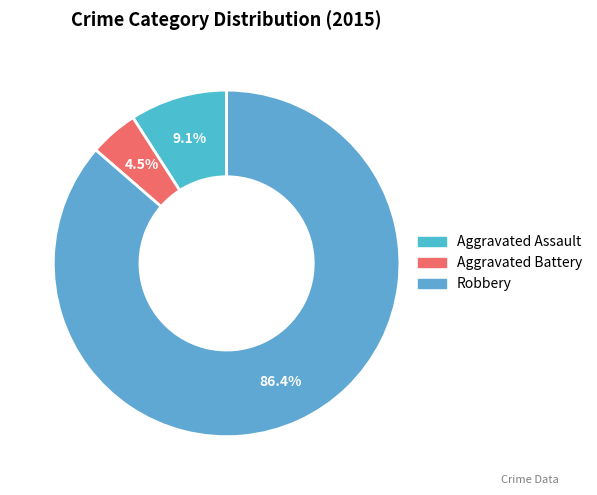

To the nearest percent, what percentage of the pie is Aggravated Assault?

9%